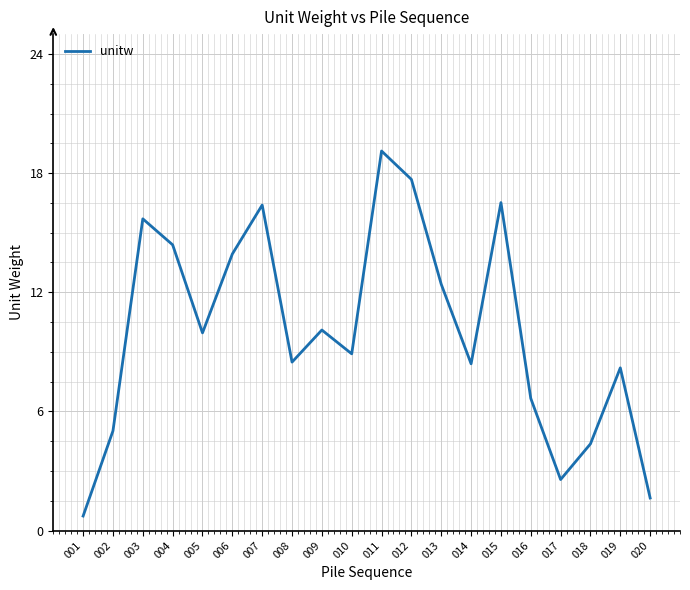

Approximately how many times larger is the value at 011 compared to 012?

1.1